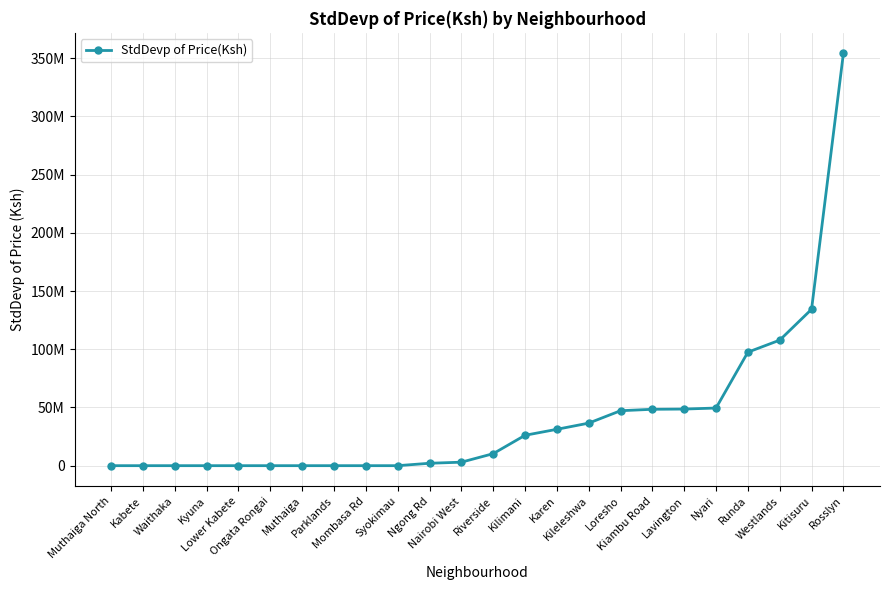

Is this an area chart (filled region under the line)?

No